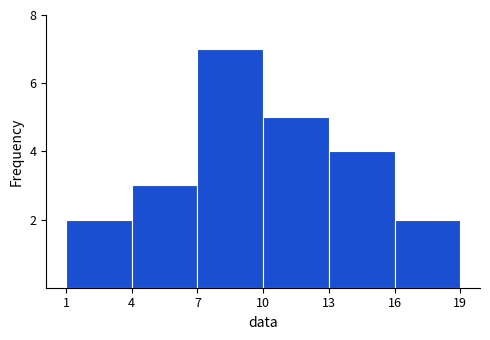

What is the height of the bar covering 10 to 13 on the x-axis? The values are not printed on the chart, so give them approximately, as read against the axis.

5